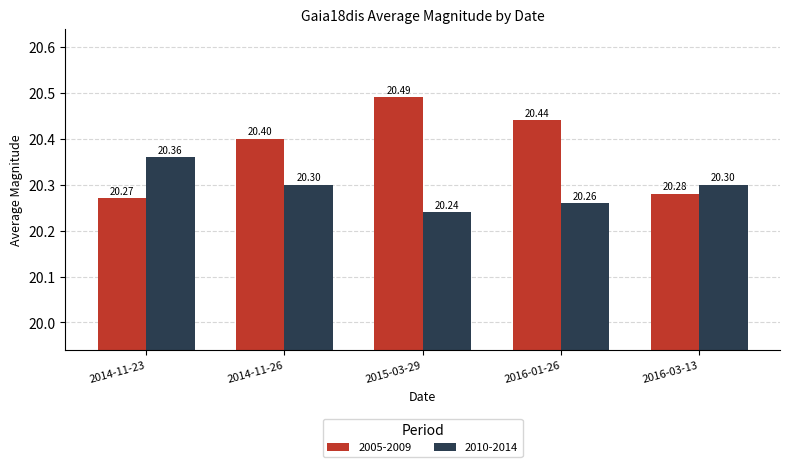

What is the difference between the maximum and minimum values in the 2010-2014 series?

0.1